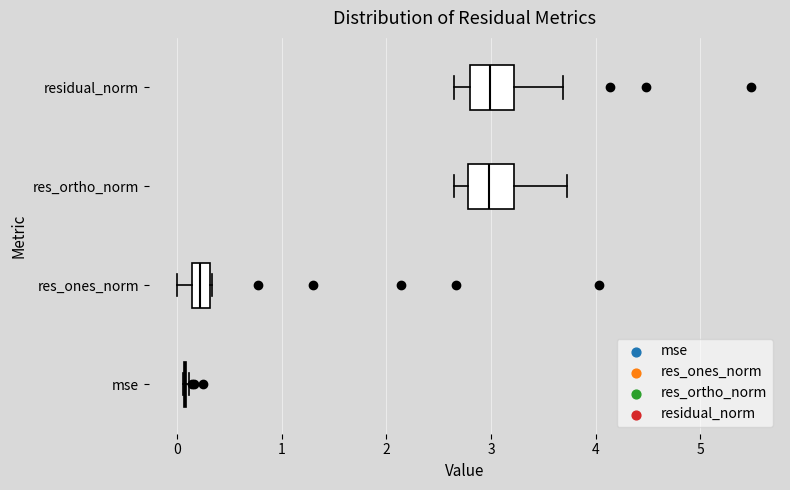

Reading bottom to top, transcribe this box plot: for each box, give where its median line is, the range the box spans, and where its two whiskers end, as read against the x-axis. The values are not printed on the chart, so give them approximately, as read against the axis.

mse: box collapsed to a line at 0.1, whiskers 0.1 to 0.1
res_ones_norm: median 0.2, box 0.1 to 0.3, whiskers 0.0 to 0.3
res_ortho_norm: median 3.0, box 2.8 to 3.2, whiskers 2.6 to 3.7
residual_norm: median 3.0, box 2.8 to 3.2, whiskers 2.7 to 3.7